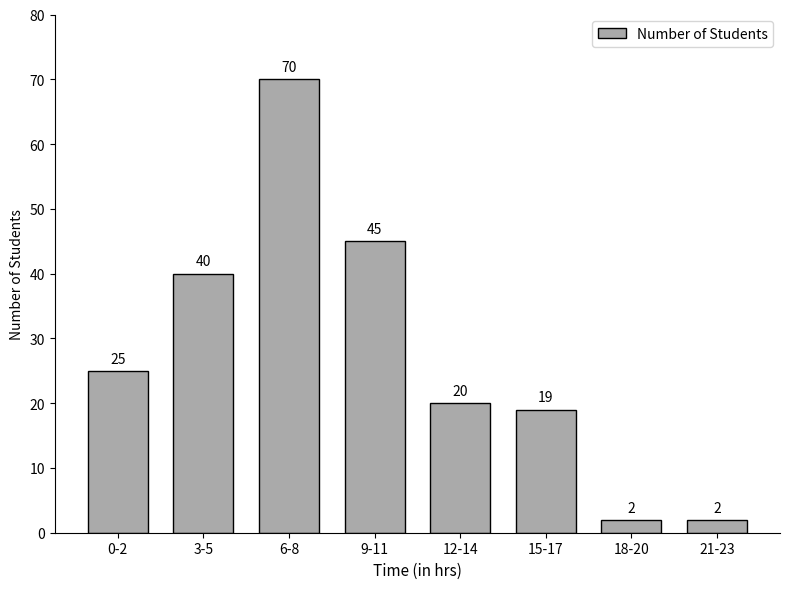

Reading right to left, extract all data points from this chart.

21-23=2	18-20=2	15-17=19	12-14=20	9-11=45	6-8=70	3-5=40	0-2=25